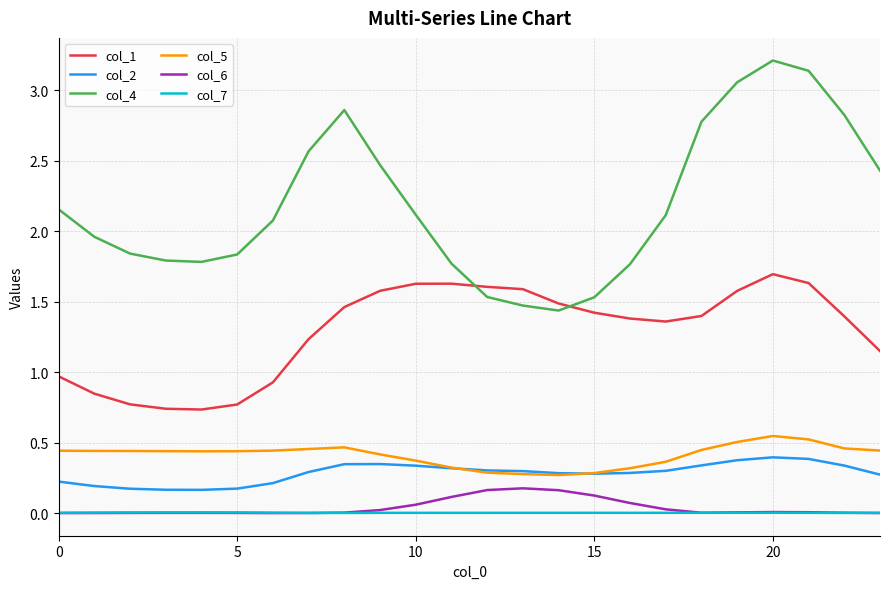

True or false: col_7 and col_5 intersect in this chart.

False